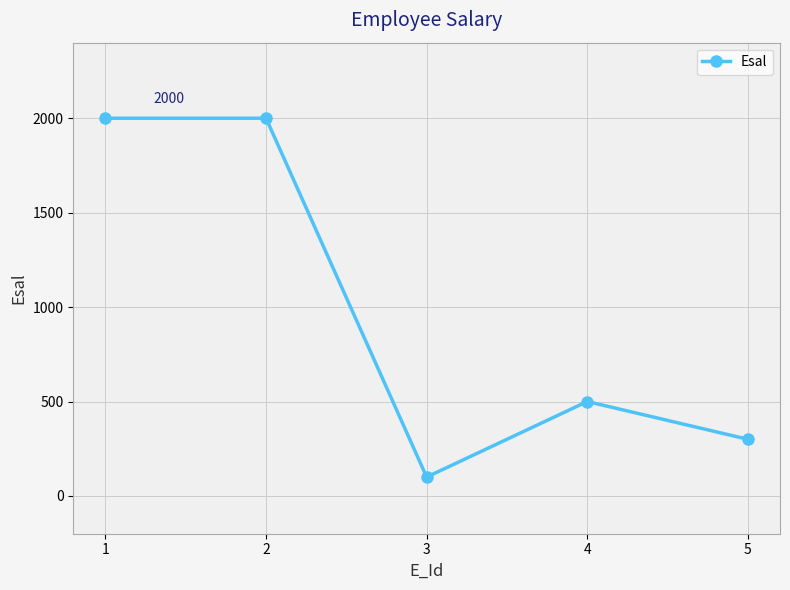

What is the value of the 3rd point from the left?

100